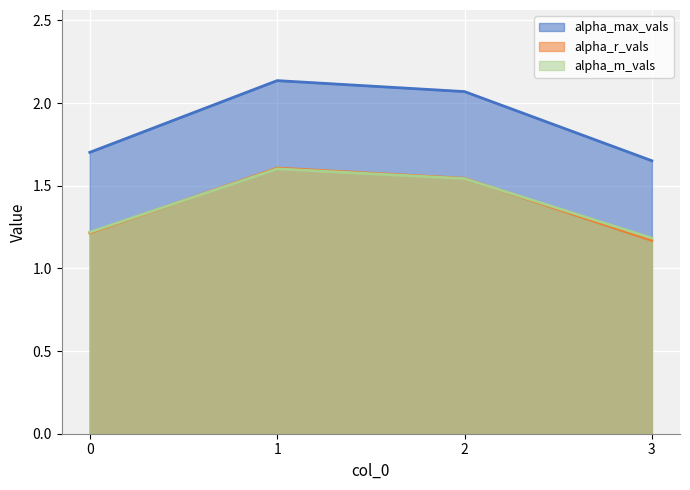

What is the difference between the alpha_m_vals values at 2 and 0?

0.3